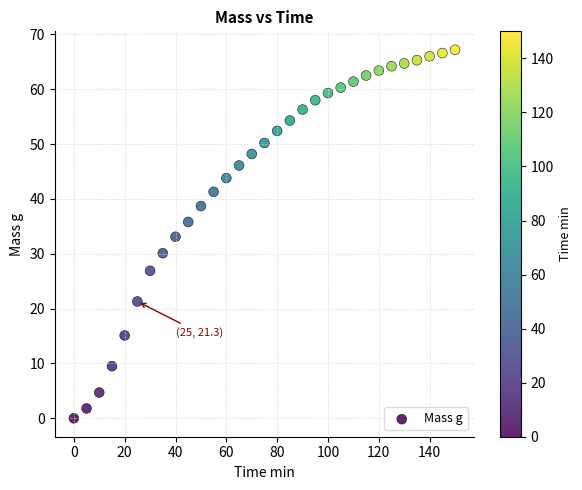

What is the range of Y values (max minus min)?

67.2